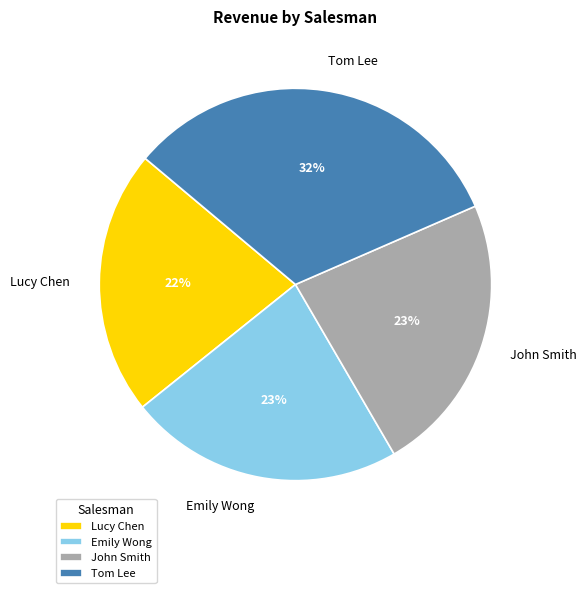

To the nearest percent, what percentage of the pie is Emily Wong?

23%